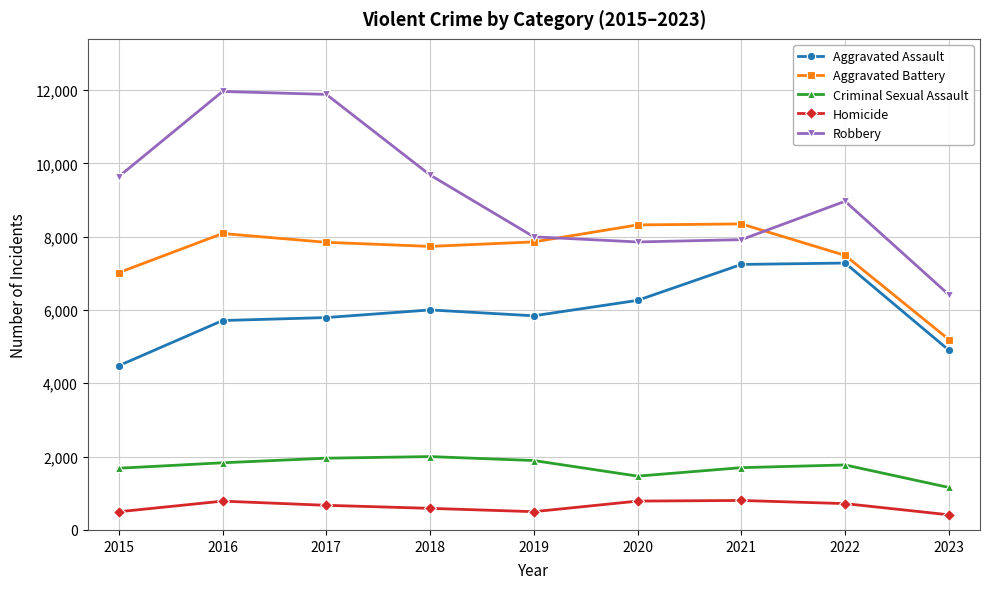

True or false: Aggravated Assault and Homicide intersect in this chart.

False